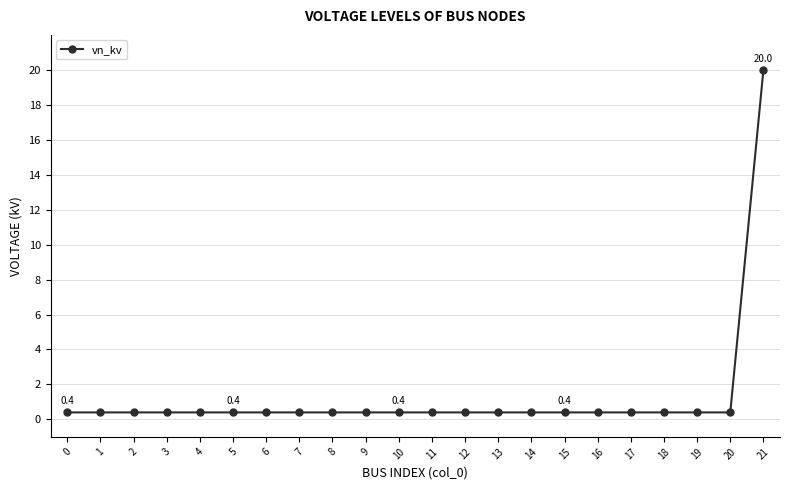

Reading right to left, list all the values displayed in this chart.

20.0	0.4	0.4	0.4	0.4	0.4	0.4	0.4	0.4	0.4	0.4	0.4	0.4	0.4	0.4	0.4	0.4	0.4	0.4	0.4	0.4	0.4